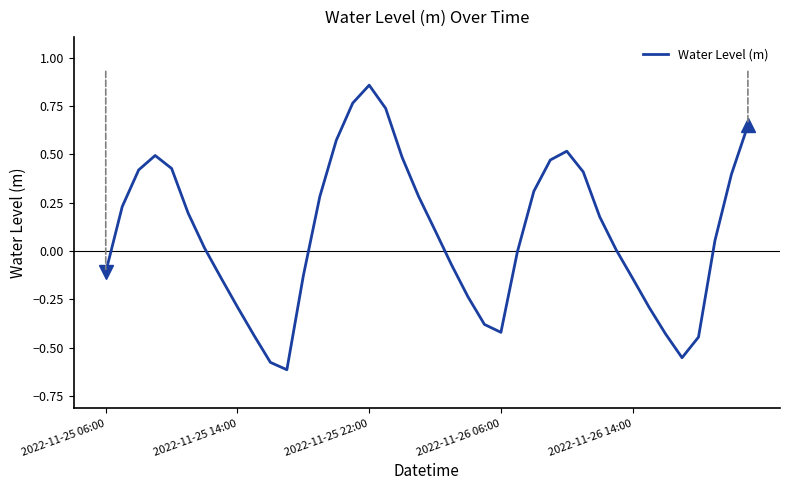

What is the difference between the maximum and minimum values?

1.5